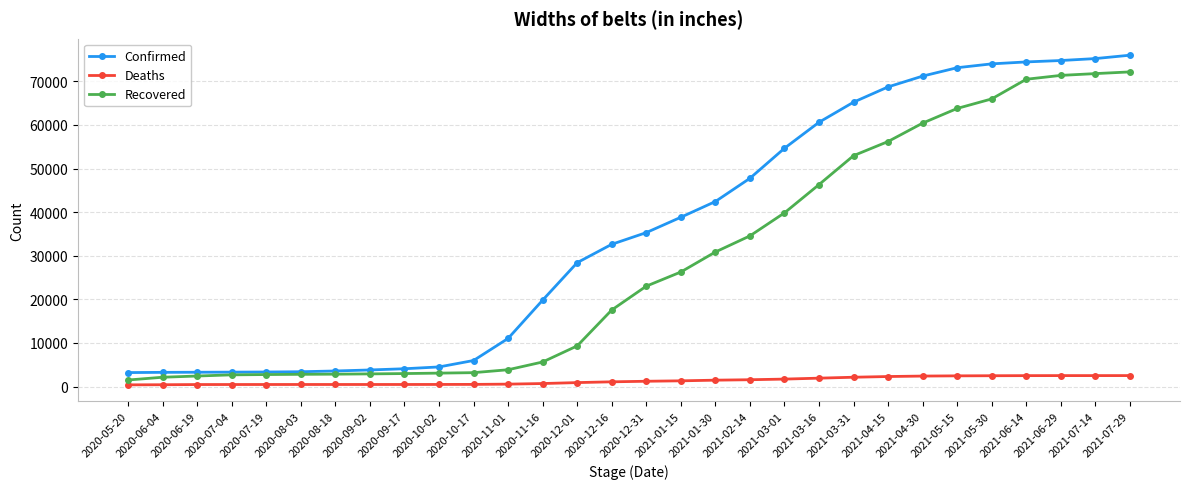

How many lines are shown in the chart?

3